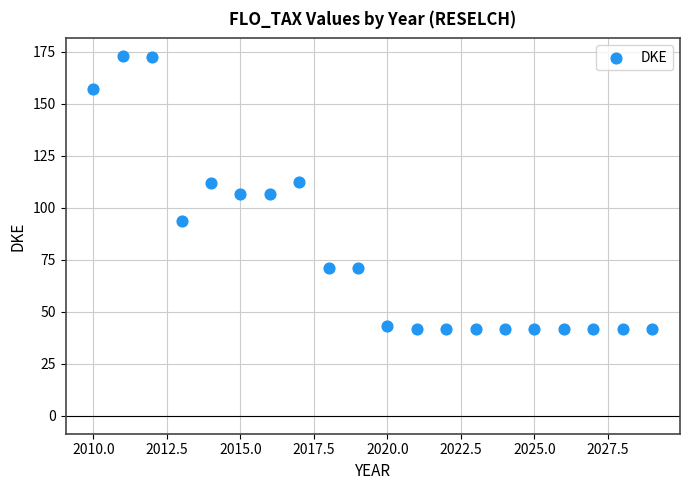

What is the range of X values (max minus min)?

19.0